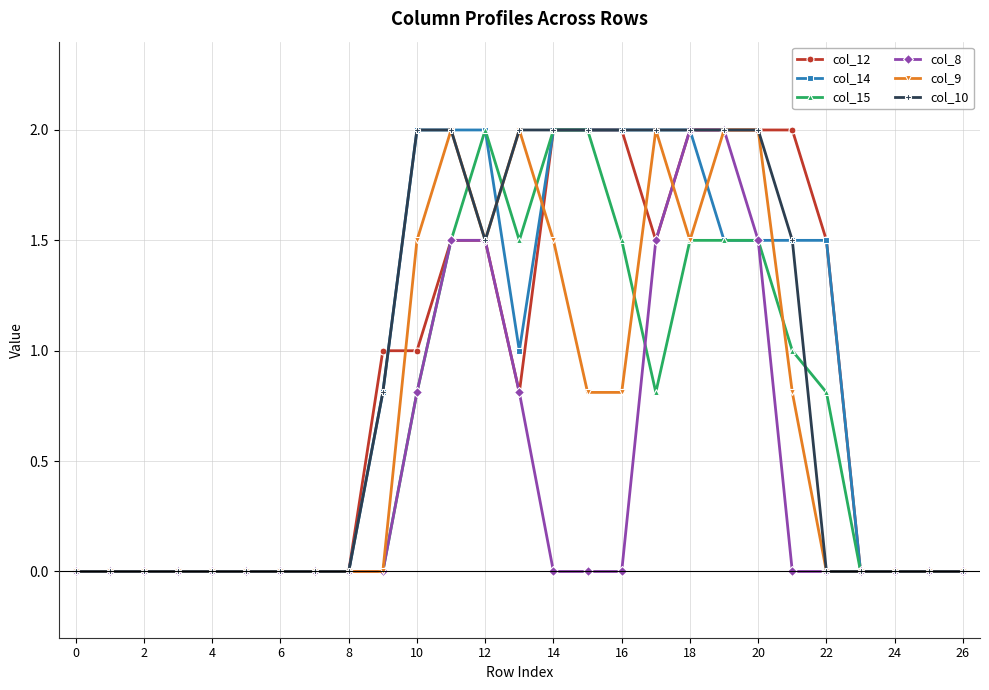

What is the sum of all col_14 values?

23.8